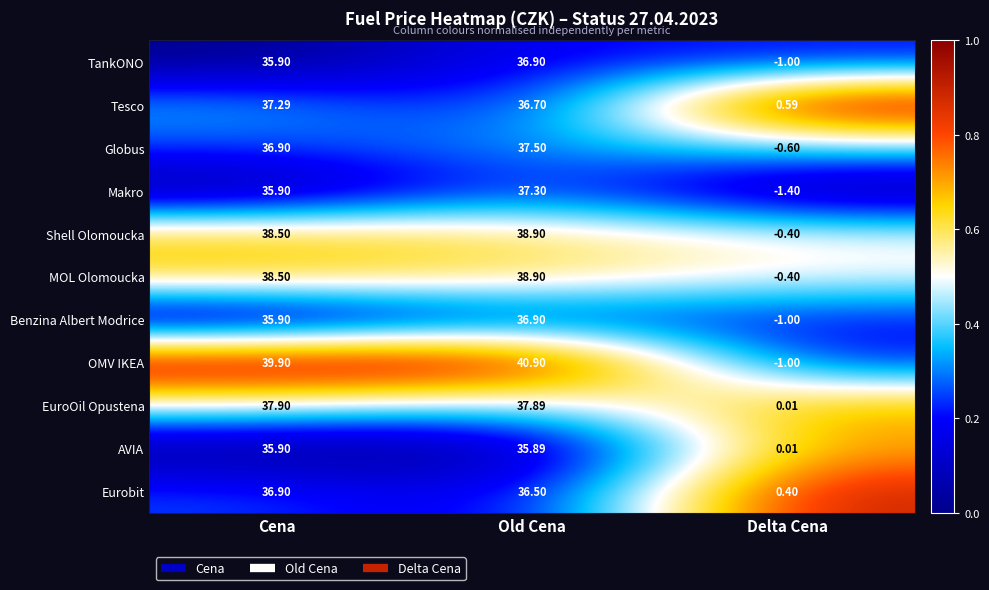

Which series has the widest spread of values?

OMV IKEA